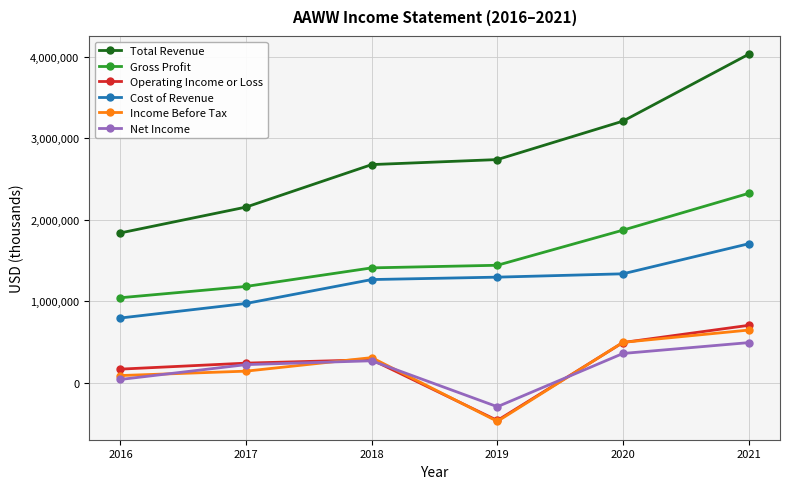

How many interior local peaks does the Income Before Tax series have?

1